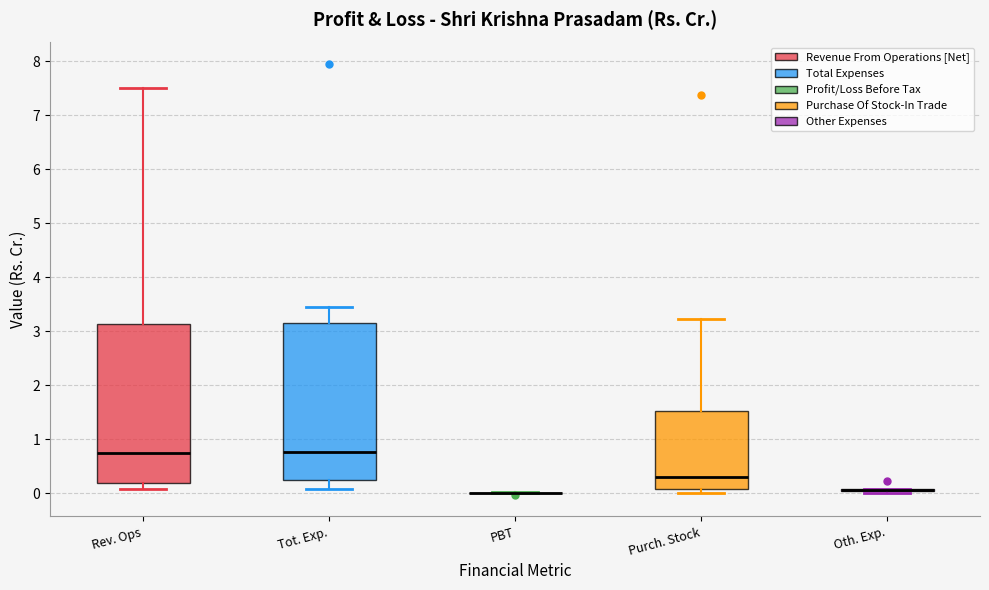

Reading left to right, read every box against the y-axis: the position of its median line, the range the box covers, and the ends of its whiskers. The values are not printed on the chart, so give them approximately, as read against the axis.

Rev. Ops: median 0.7, box 0.2 to 3.1, whiskers 0.1 to 7.5
Tot. Exp.: median 0.8, box 0.2 to 3.1, whiskers 0.1 to 3.4
PBT: box collapsed to a line at 0.0, whiskers 0.0 to 0.0
Purch. Stock: median 0.3, box 0.1 to 1.5, whiskers 0.0 to 3.2
Oth. Exp.: box collapsed to a line at 0.1, whiskers 0.0 to 0.1